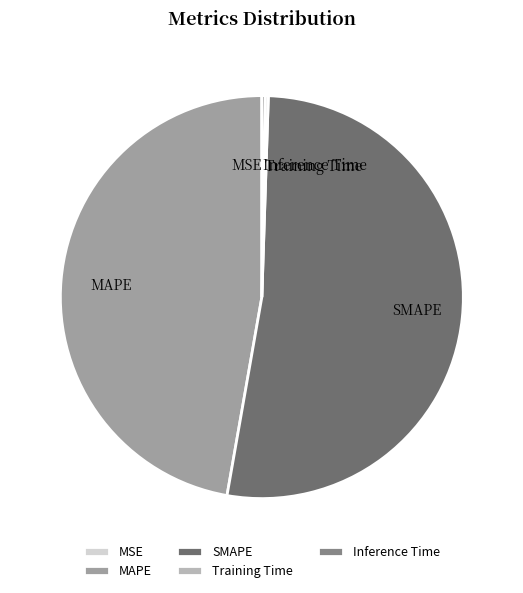

Between MAPE and SMAPE, which is larger?

SMAPE